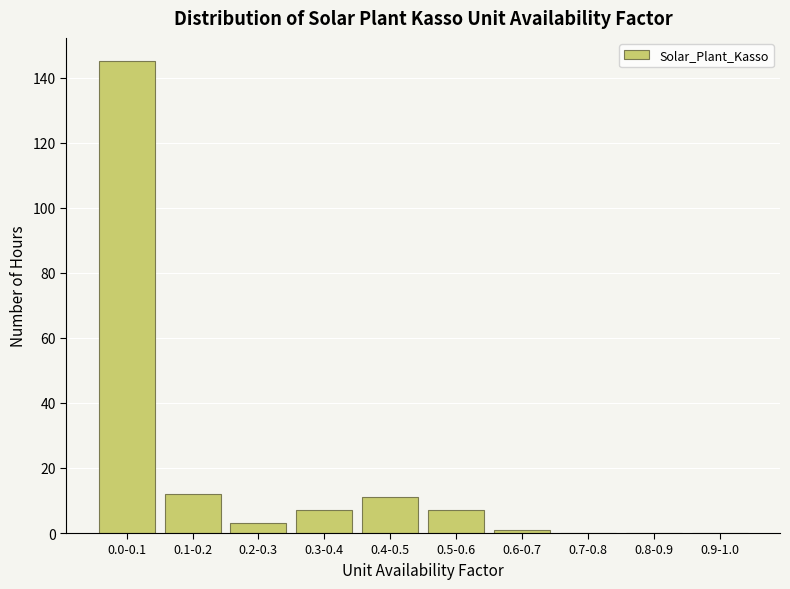

Reading left to right, what are all the values shown in this chart?

0.0-0.1=145	0.1-0.2=12	0.2-0.3=3	0.3-0.4=7	0.4-0.5=11	0.5-0.6=7	0.6-0.7=1	0.7-0.8=0	0.8-0.9=0	0.9-1.0=0